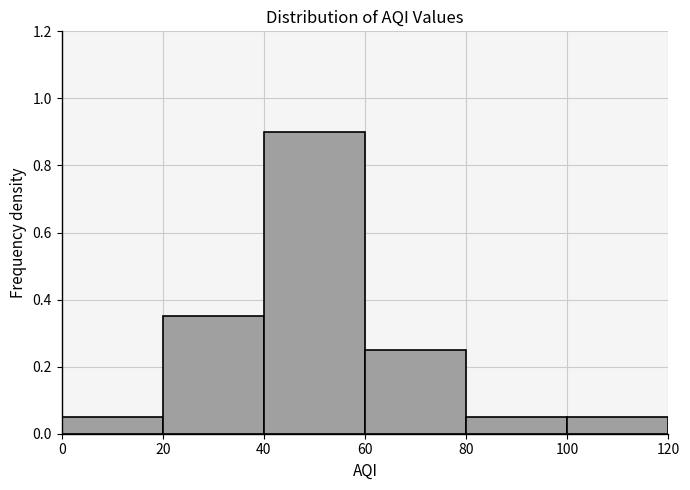

Which range on the x-axis has the tallest bar?

40 to 60